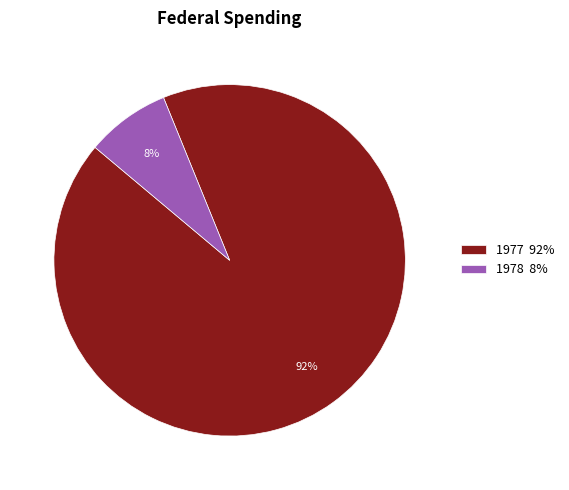

What percentage is the 1977 92% slice, to the nearest percent?

92%